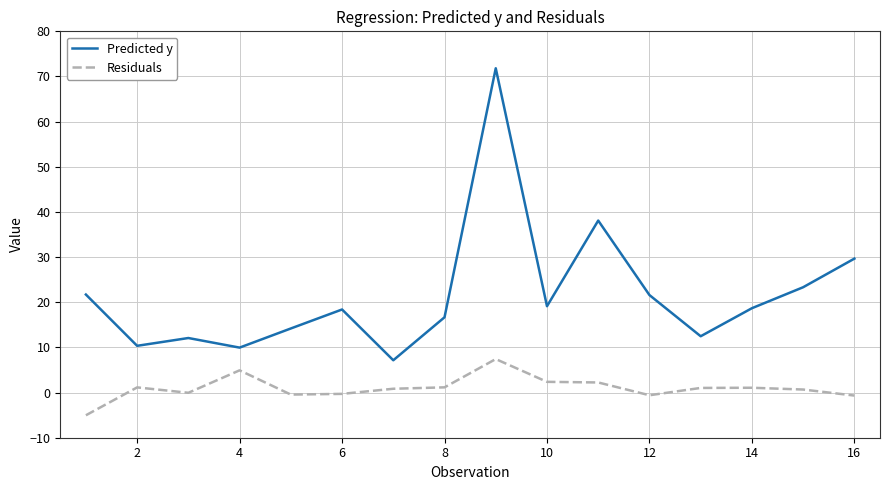

How many lines are shown in the chart?

2